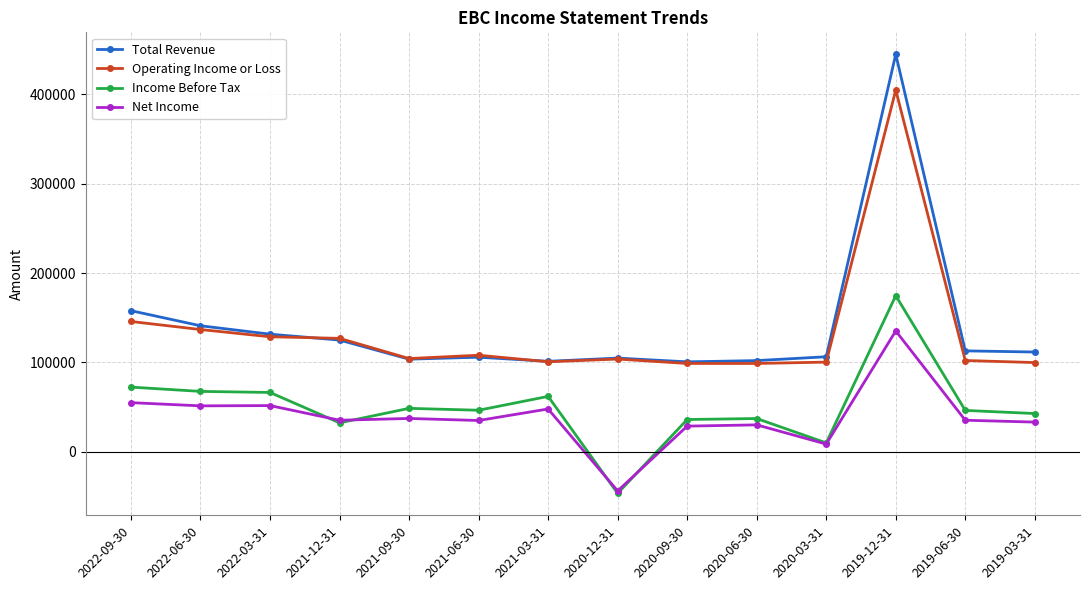

Rank the series by their maximum value, from lowest to highest.

Net Income, Income Before Tax, Operating Income or Loss, Total Revenue